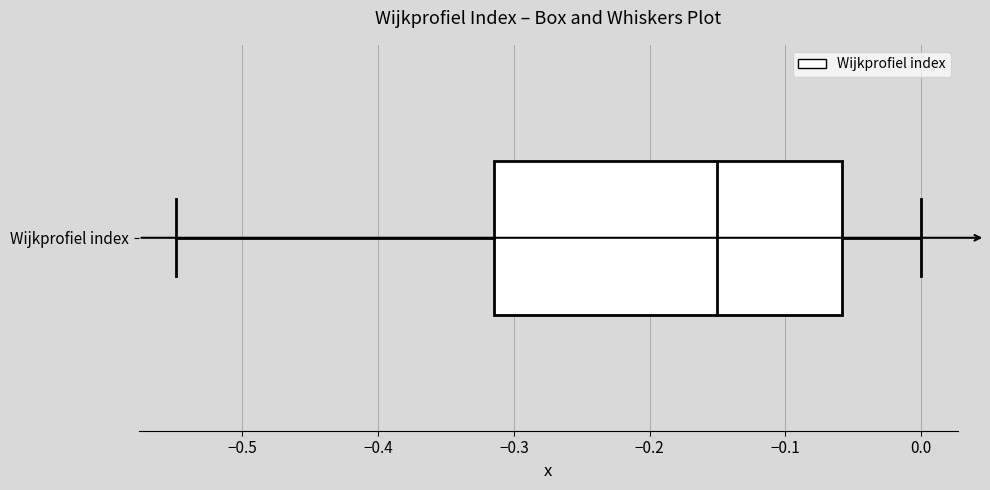

Read this box plot against the x-axis: the position of the median line, the range covered by the box, and the ends of both whiskers. The values are not printed on the chart, so give them approximately, as read against the axis.

median -0.15, box -0.31 to -0.06, whiskers -0.55 to 0.00